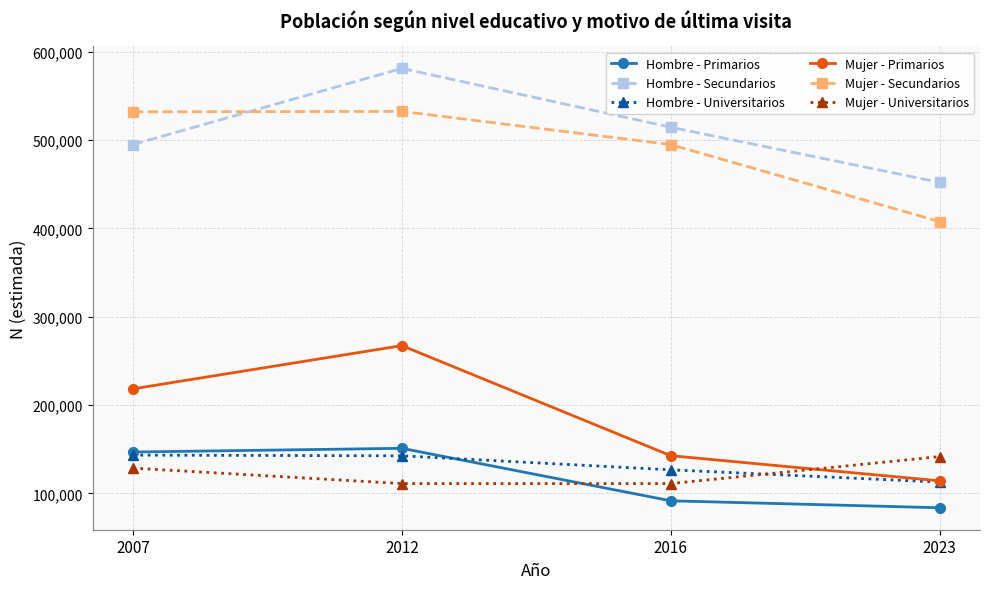

What is the spread (max minus min) of values at 2016?

423003